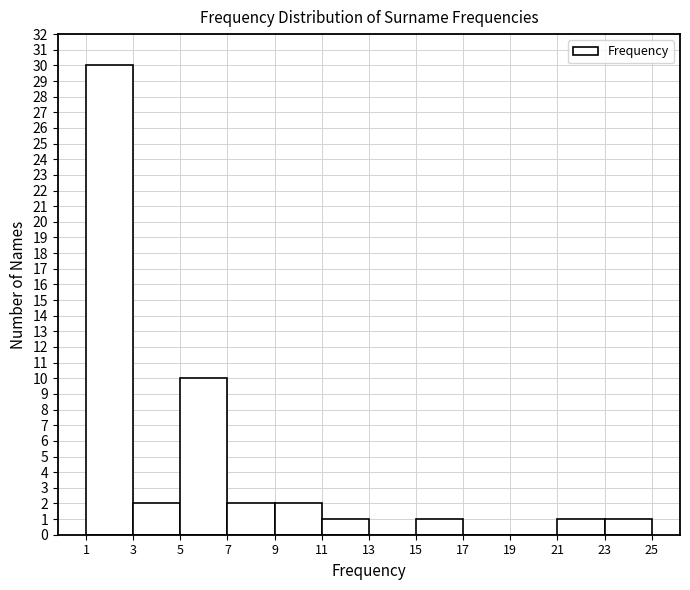

Reading left to right, list every bar in this chart as the range it spans on the x-axis followed by its height. The values are not printed on the chart, so give them approximately, as read against the axis.

1 to 3: 30
3 to 5: 2
5 to 7: 10
7 to 9: 2
9 to 11: 2
11 to 13: 1
13 to 15: 0
15 to 17: 1
17 to 19: 0
19 to 21: 0
21 to 23: 1
23 to 25: 1